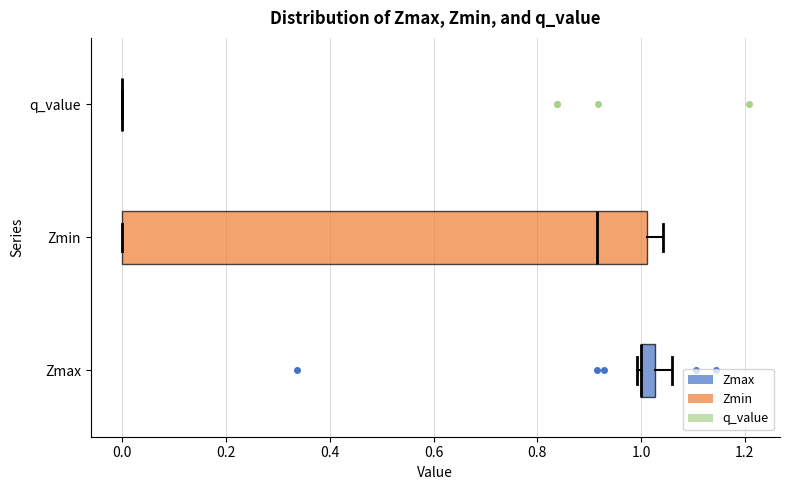

Comparing the boxes themselves (not the whiskers), which one is the widest?

Zmin